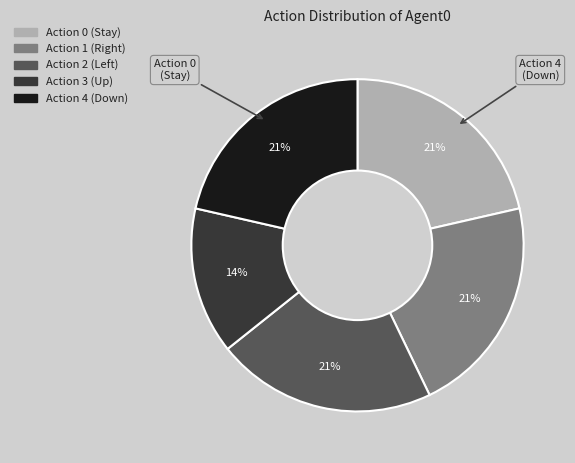

To the nearest percent, what is the difference between the largest and smallest slice percentages?

7%